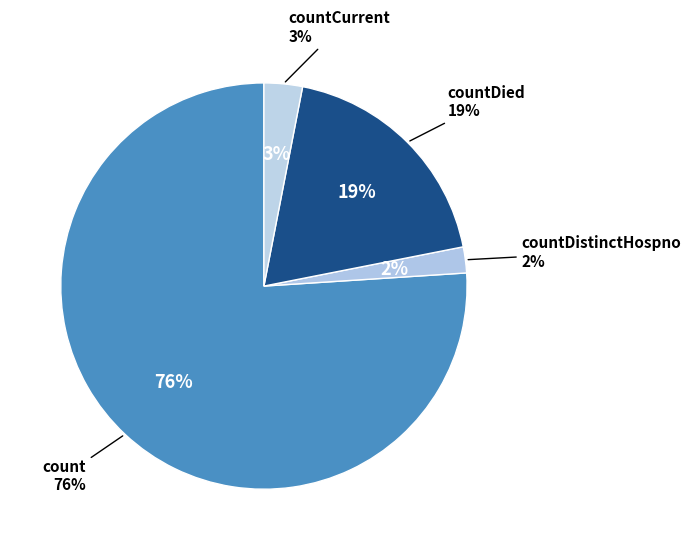

Rank the categories by value from lowest to highest.

countDistinctHospno, countCurrent, countDied, count